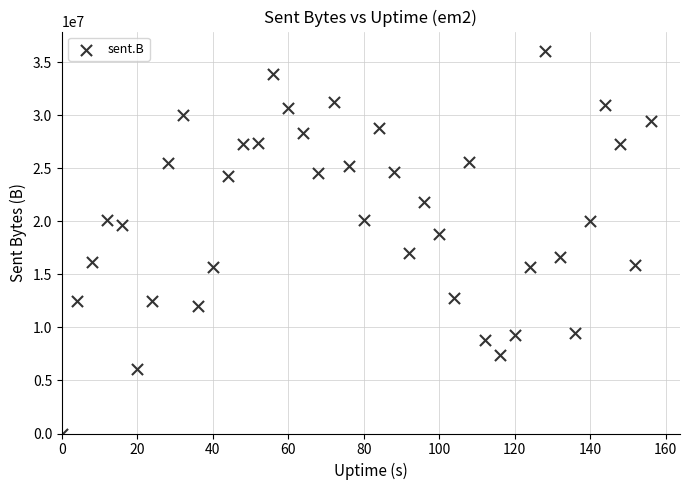

What is the range of Y values (max minus min)?

36081811